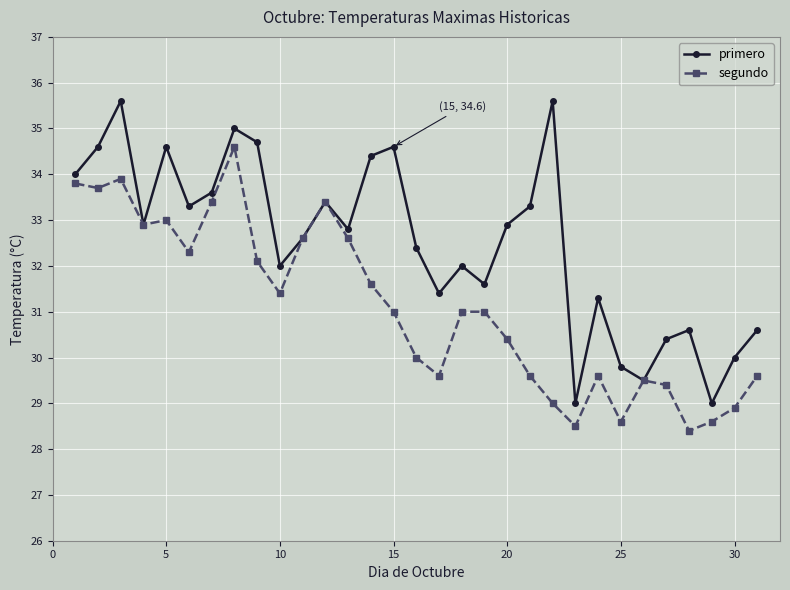

In primero, how many points are lower than both neighbors (excluding endpoints)?

9